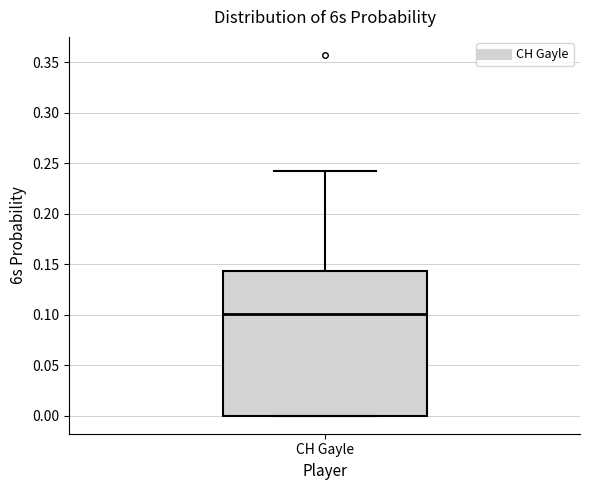

Where is the upper edge of the box for CH Gayle on the y-axis? The values are not printed on the chart, so give them approximately, as read against the axis.

0.145